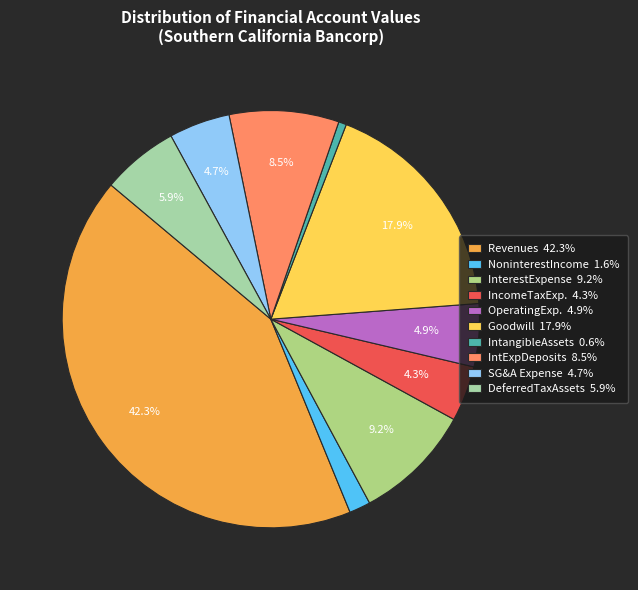

How many slices are in this pie chart?

10